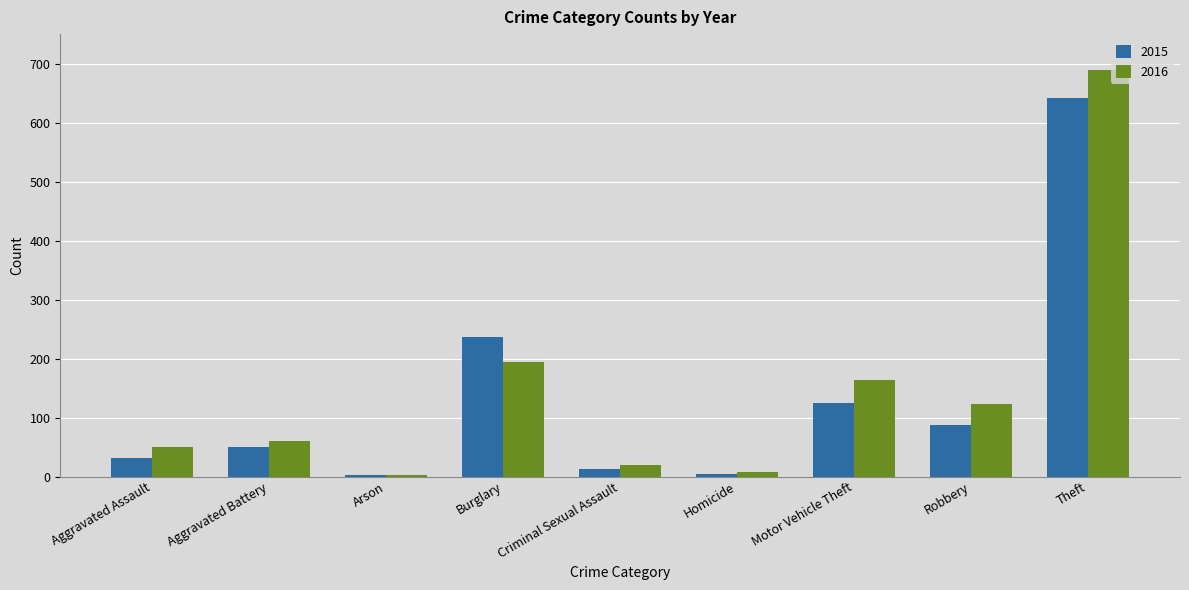

What is the average value of the 2016 series?

146